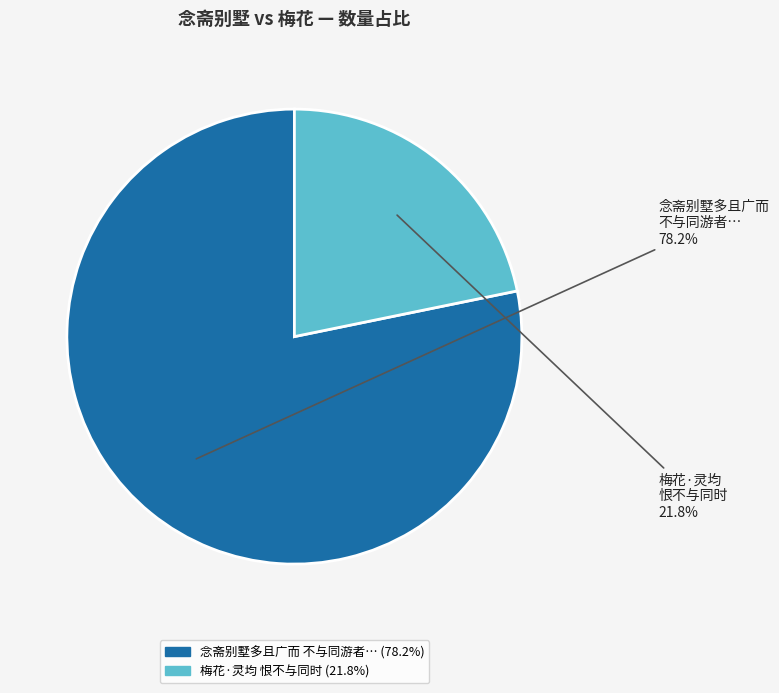

What percentage do 梅花·灵均 恨不与同时 and 念斋别墅多且广而 不与同游者… together represent?

100.0%